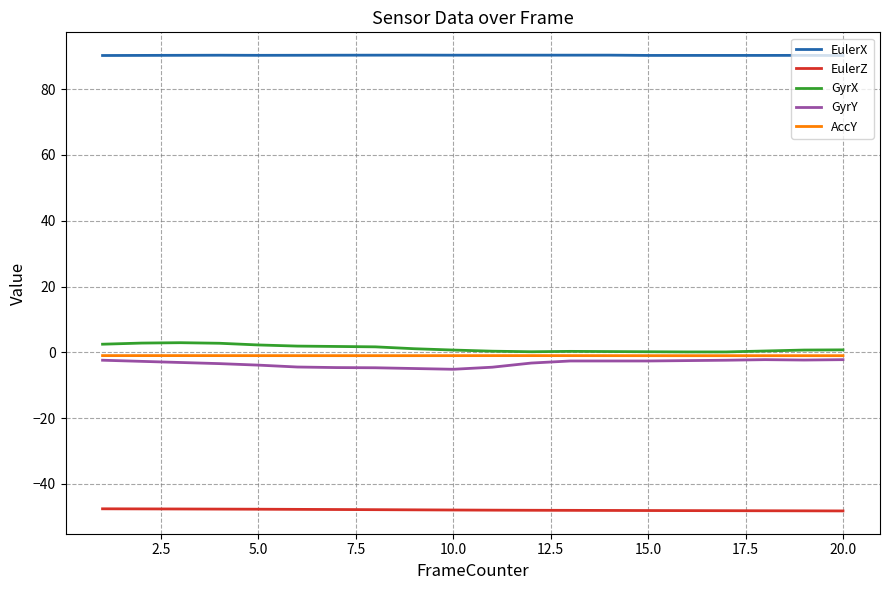

True or false: EulerX and GyrY cross at least once.

False